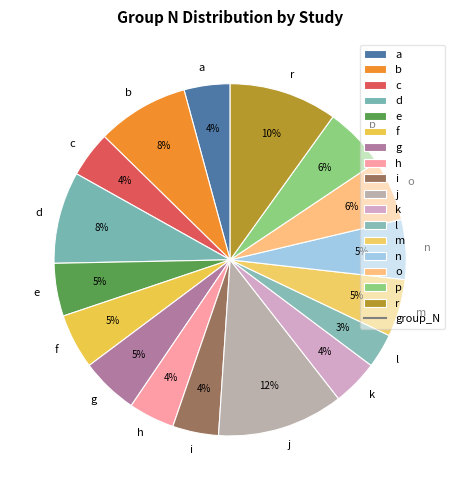

Does any single category account for the majority?

No